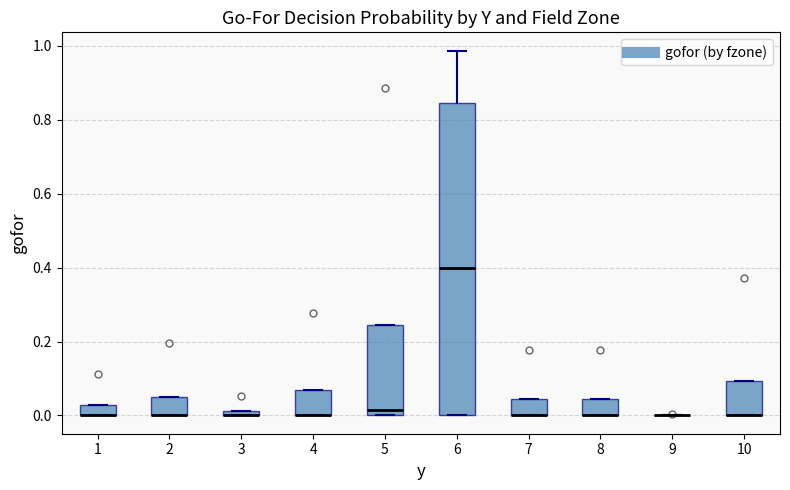

Comparing the boxes themselves (not the whiskers), which one is the tallest?

6